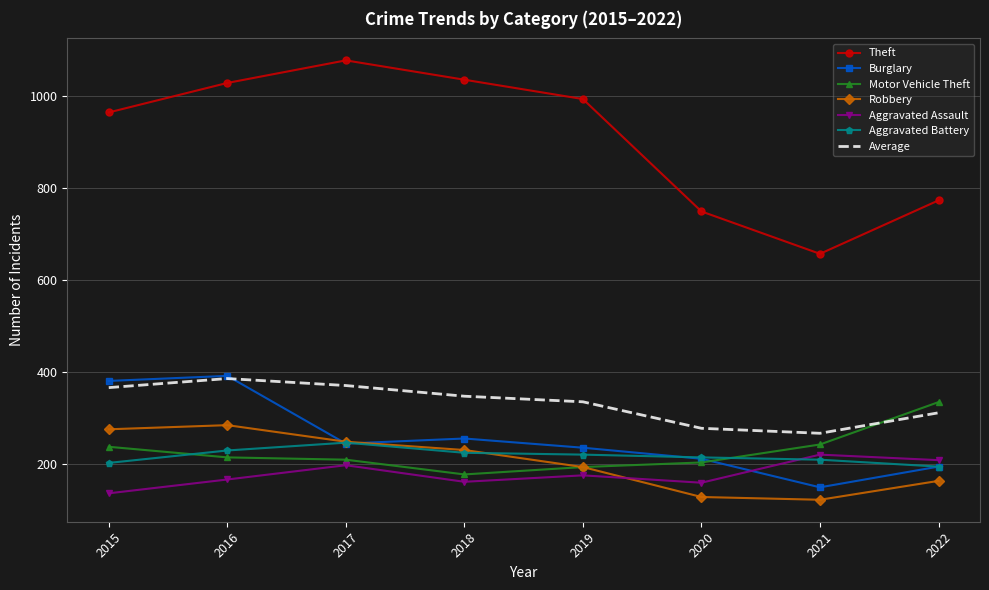

What is the average value of the Burglary series?

258.4